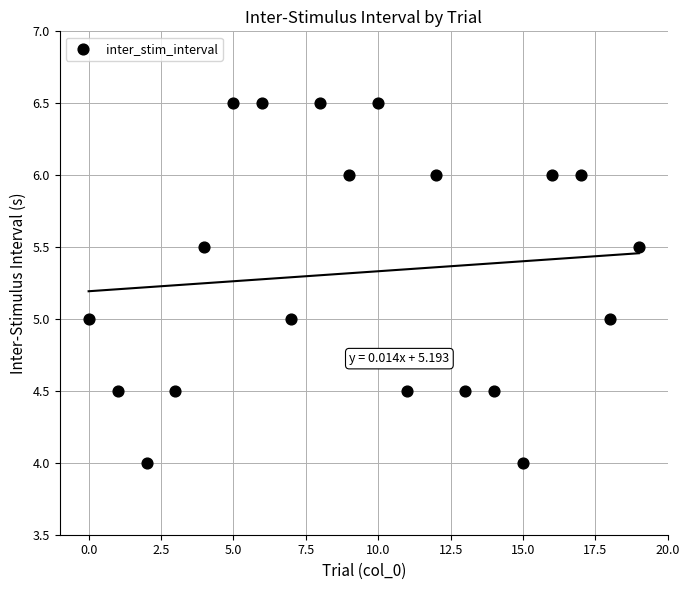

What is the range of Y values (max minus min)?

2.5